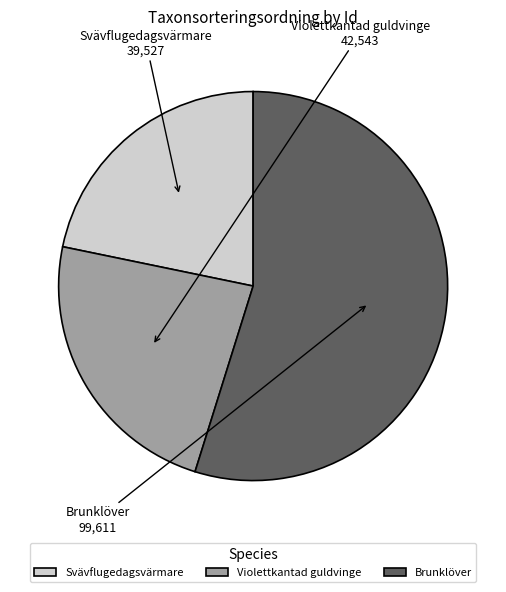

Which slice is the smallest?

Svävflugedagsvärmare